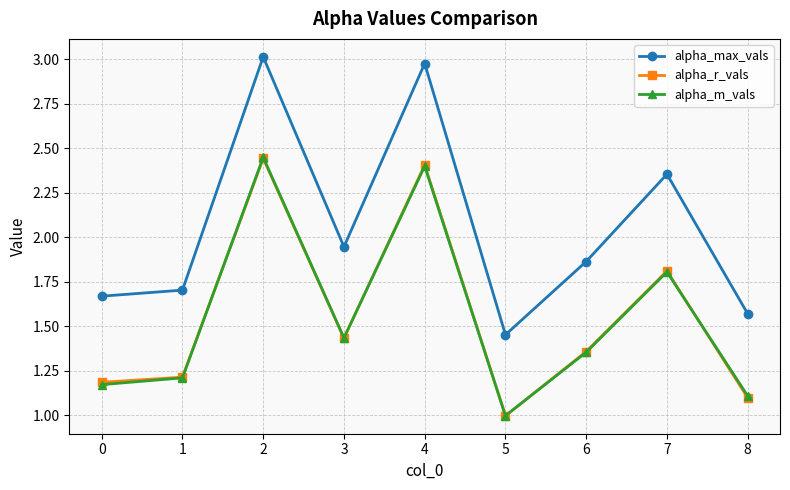

At which category does the chart reach its minimum across all series?

5